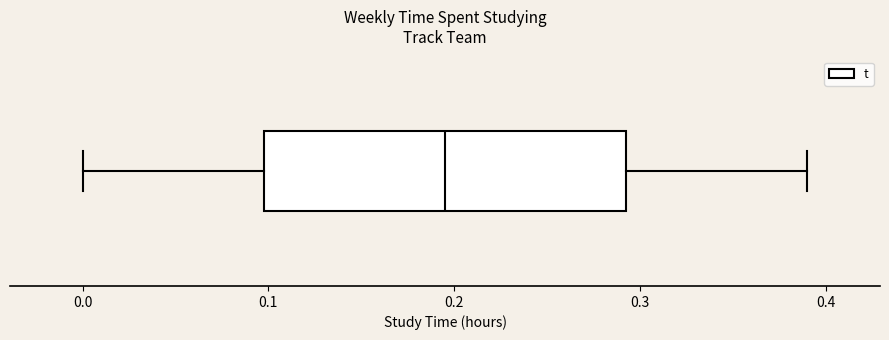

Read this box plot against the x-axis: the position of the median line, the range covered by the box, and the ends of both whiskers. The values are not printed on the chart, so give them approximately, as read against the axis.

median 0.20, box 0.10 to 0.29, whiskers 0.00 to 0.39